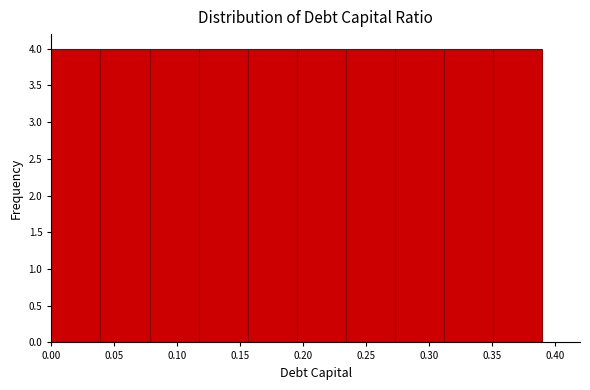

What is the height of the bar covering 0.273 to 0.312 on the x-axis? Neither the bar edges nor the heights are printed on the chart, so give them approximately, as read against the axes.

4